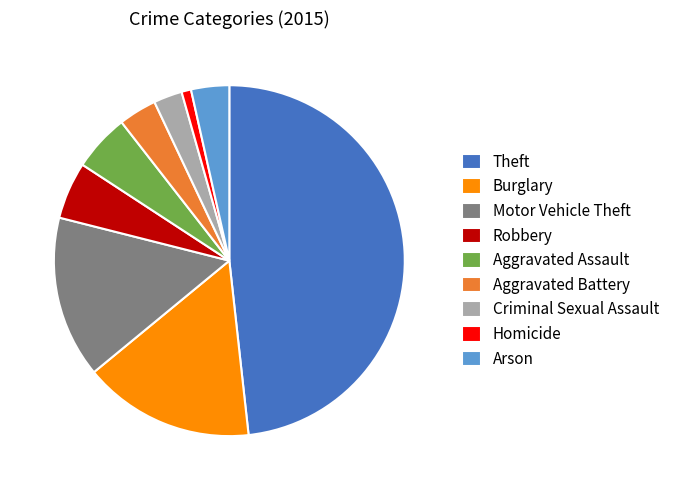

Is Theft the majority of the pie?

No